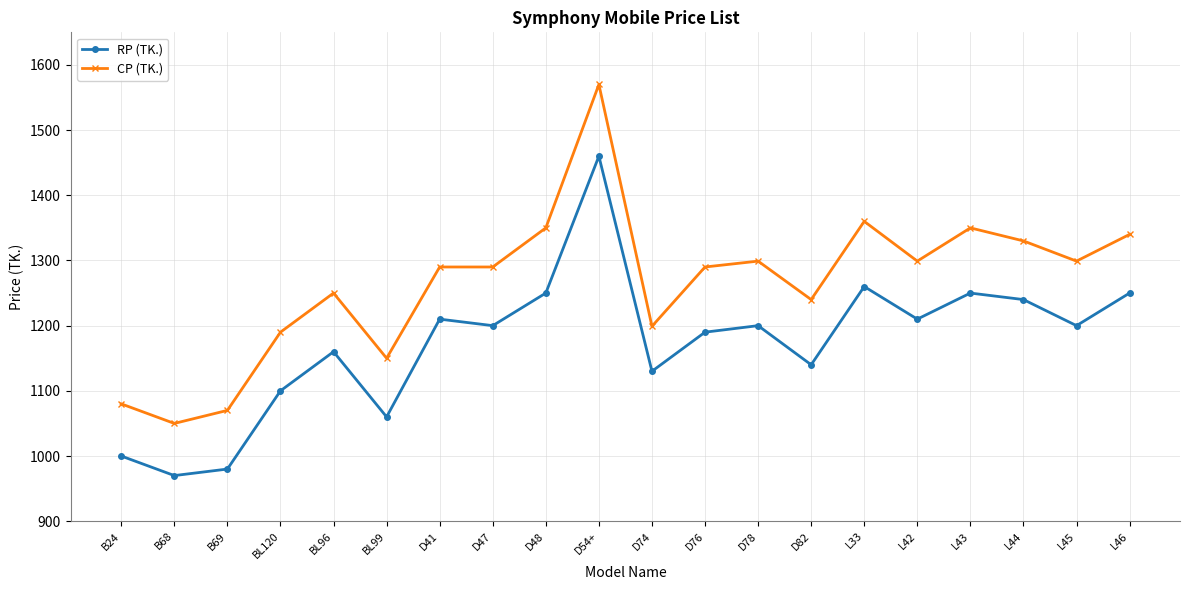

Where does the RP (TK.) series first go above 1200?

D41